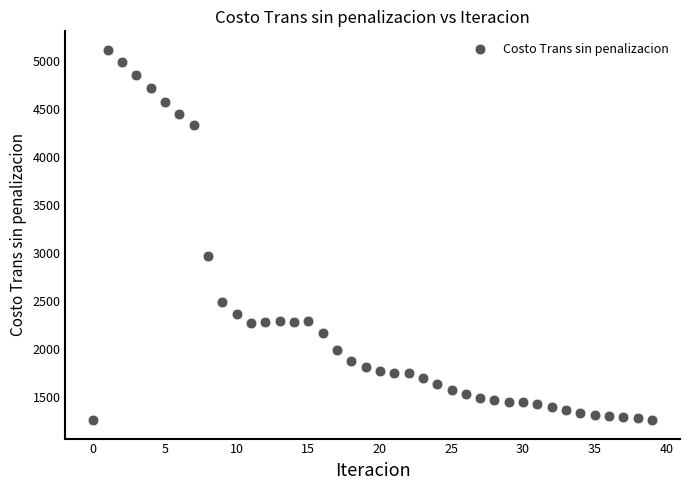

What Y value in the scatter plot is closest to 3191?

2977.8